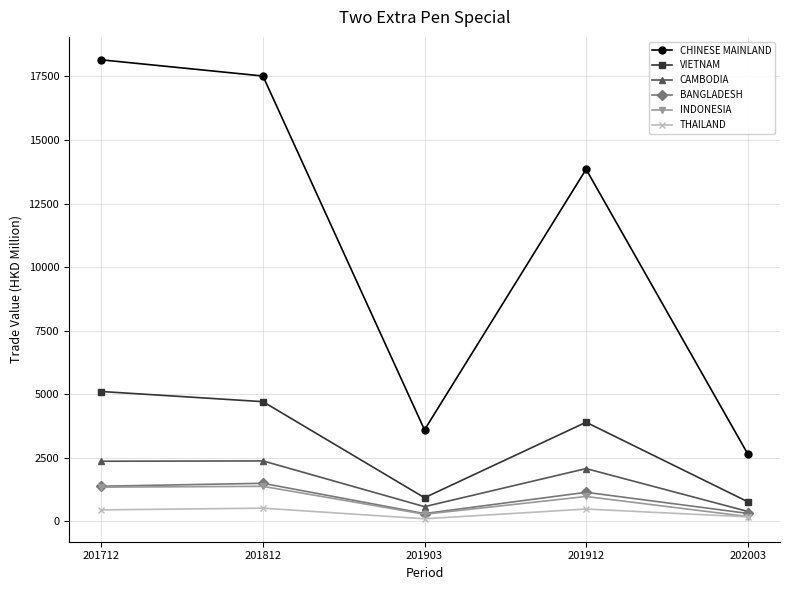

What is the highest value of the VIETNAM series?

5106.8